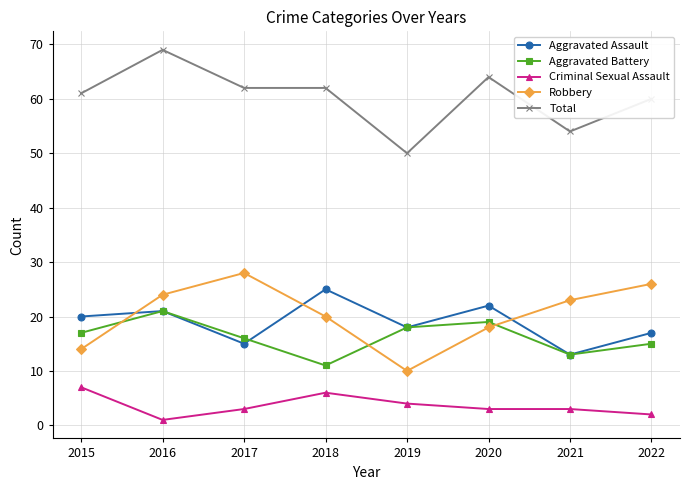

At which label does Robbery first exceed 23?

2016